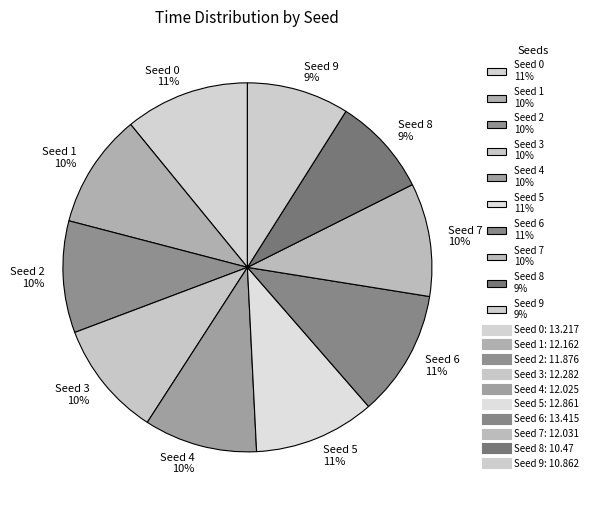

Is the sum of Seed 5 11% and Seed 8 9% greater than half?

No